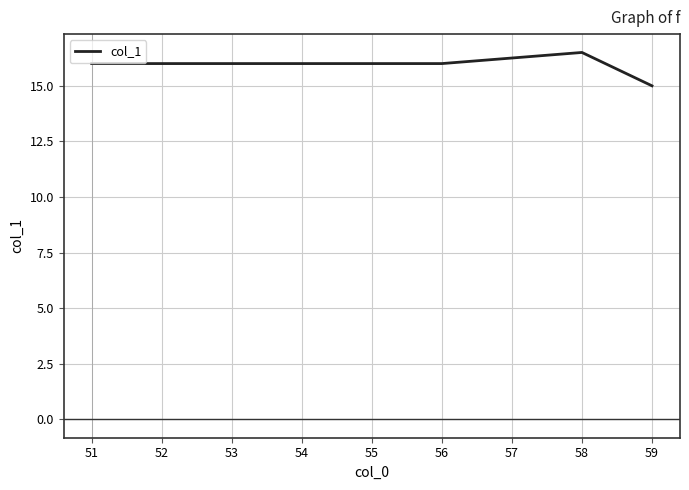

What is the approximate value at 55?

16.0